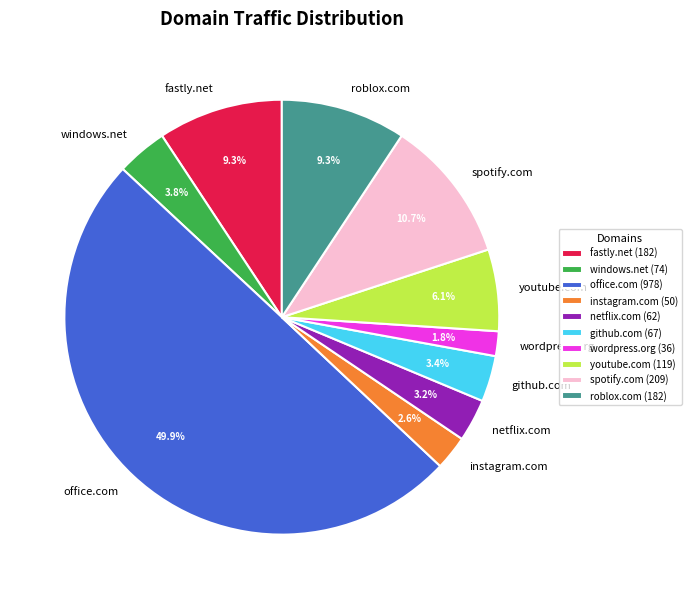

Is windows.net the majority of the pie?

No